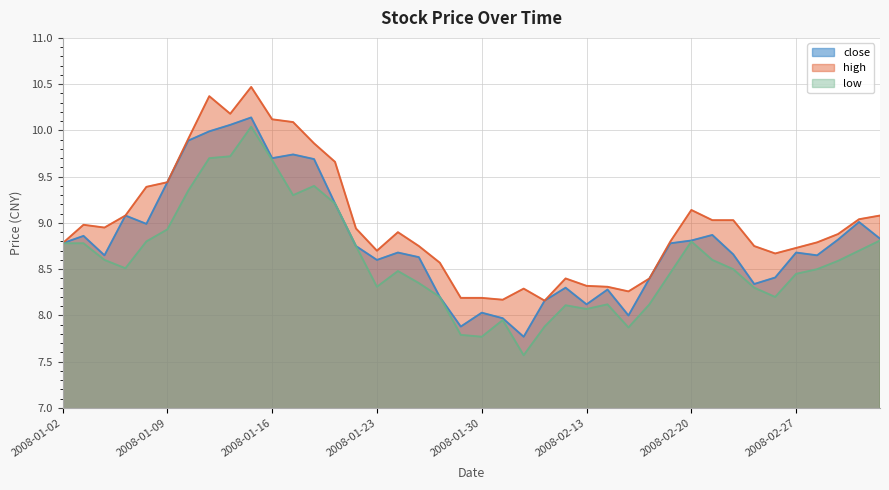

How many values in the close series exceed 8?

36